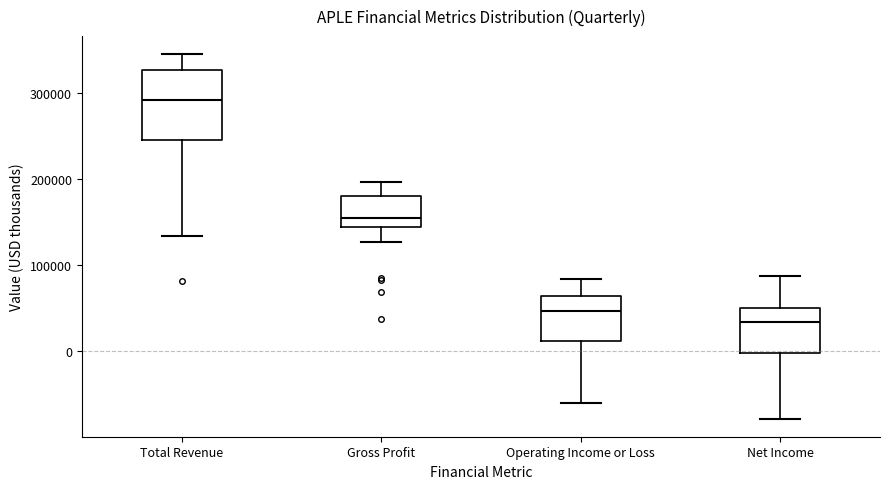

Reading left to right, transcribe this box plot: for each box, give where its median line is, the range the box spans, and where its two whiskers end, as read against the y-axis. The values are not printed on the chart, so give them approximately, as read against the axis.

Total Revenue: median 290000, box 250000 to 330000, whiskers 130000 to 340000
Gross Profit: median 160000, box 140000 to 180000, whiskers 130000 to 200000
Operating Income or Loss: median 50000, box 10000 to 60000, whiskers -60000 to 80000
Net Income: median 30000, box 0 to 50000, whiskers -80000 to 90000